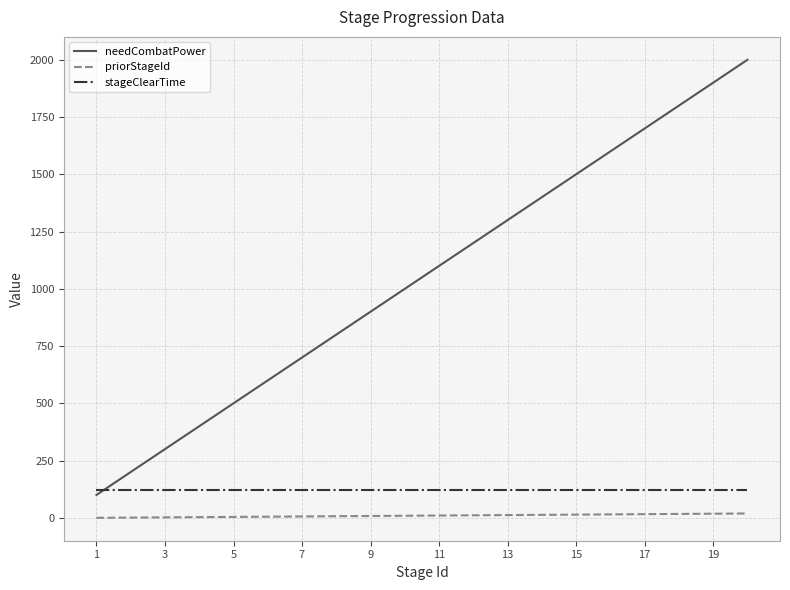

Count the number of data series in this chart.

3